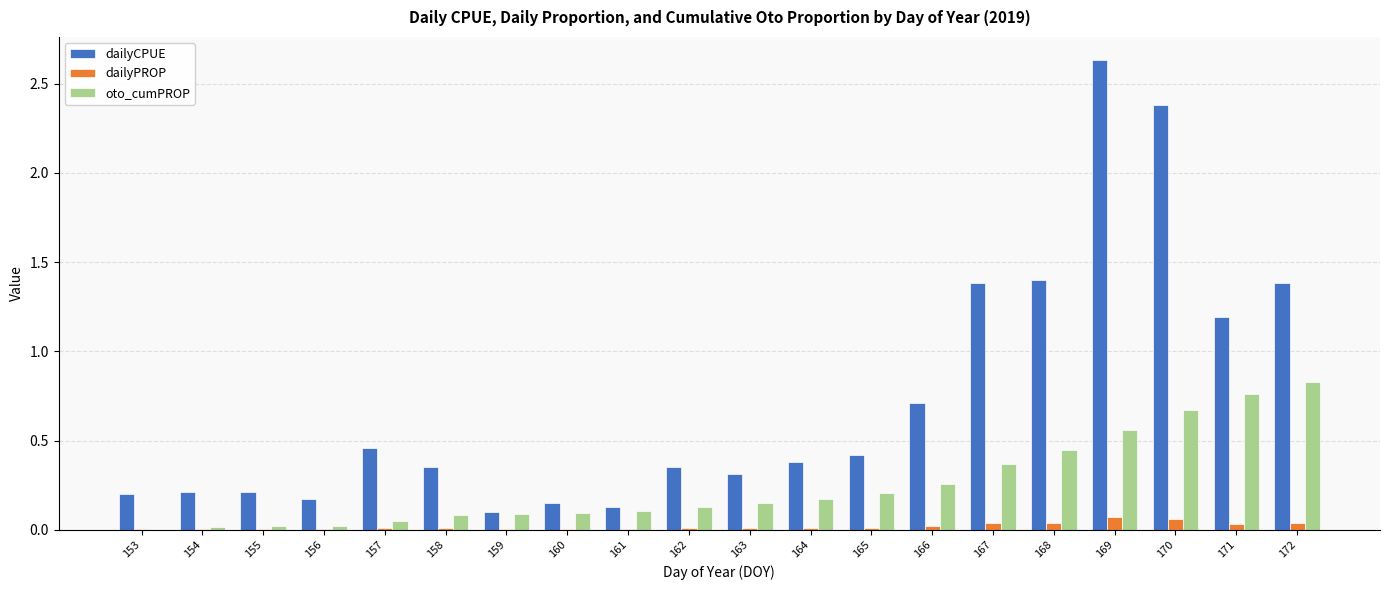

Is the value of dailyPROP at 157 greater than the value of oto_cumPROP at 159?

No